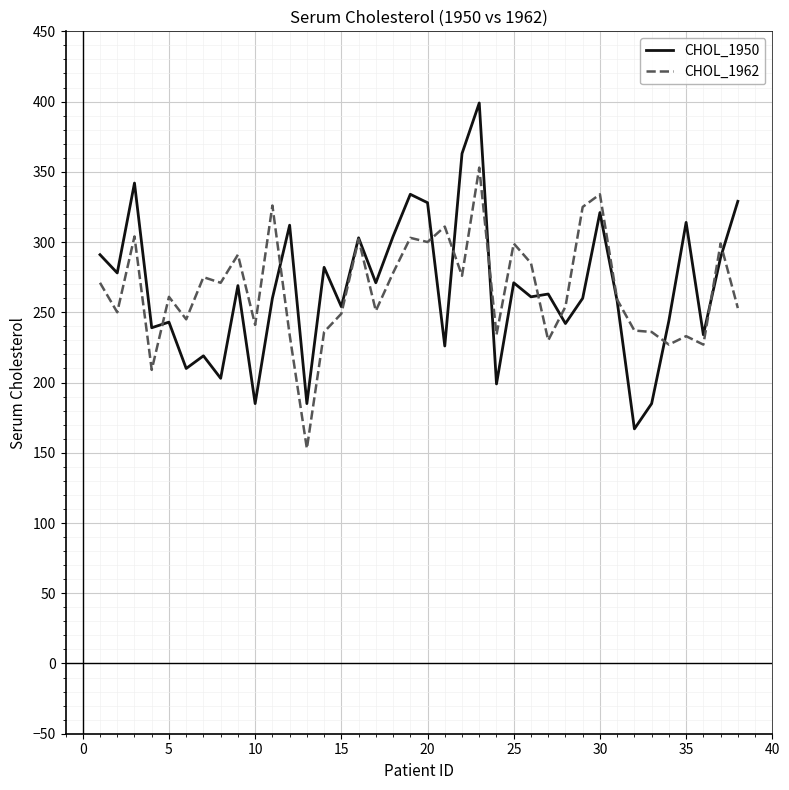

List the series in order of their peak value, highest first.

CHOL_1950, CHOL_1962